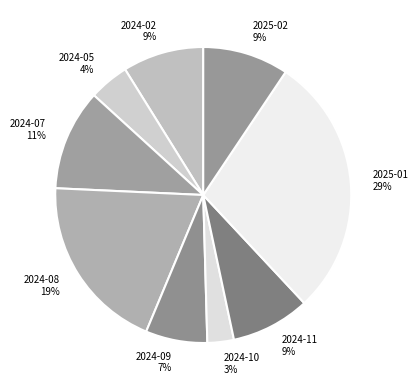

Do 2025-01 and 2024-11 together represent more than half of the pie?

No